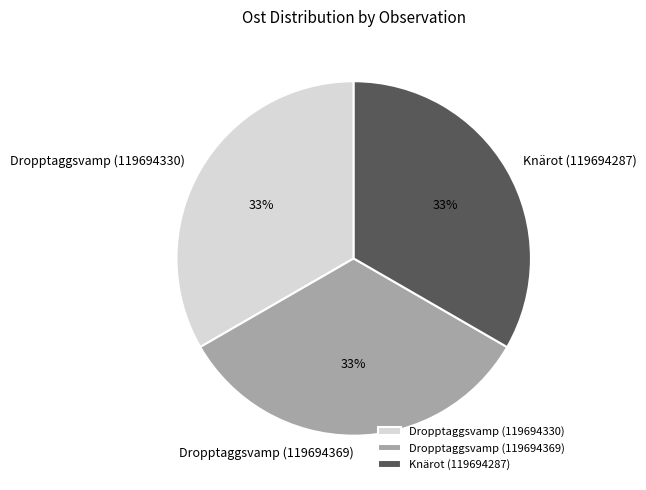

How many segments does this pie chart have?

3